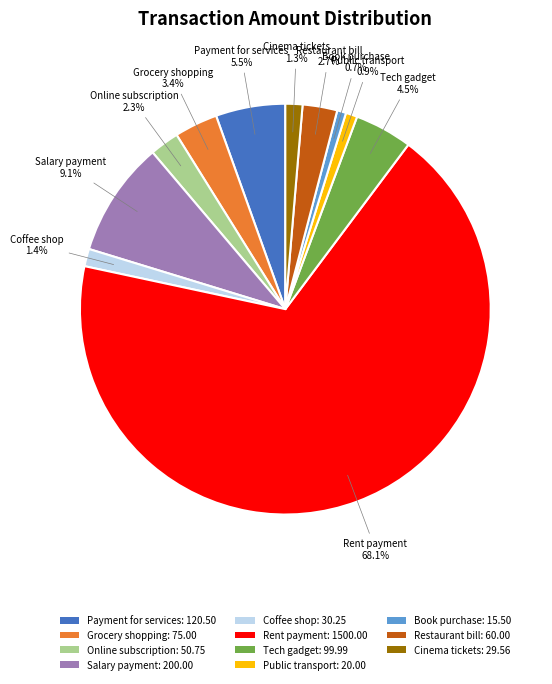

True or false: Book purchase accounts for 1% of the total.

True